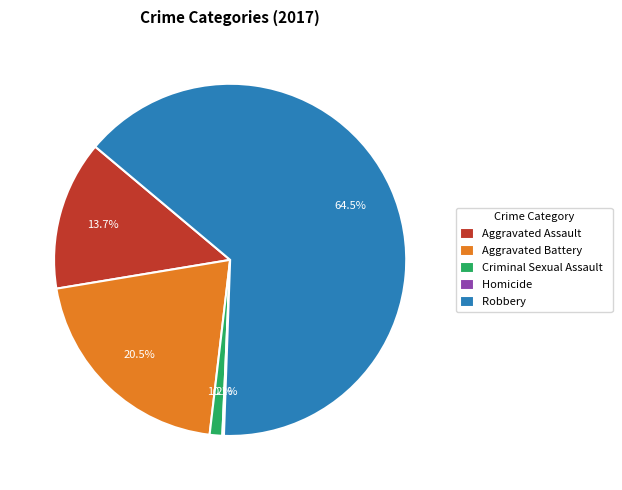

To the nearest percent, what is the difference between the largest and smallest slice percentages?

64%